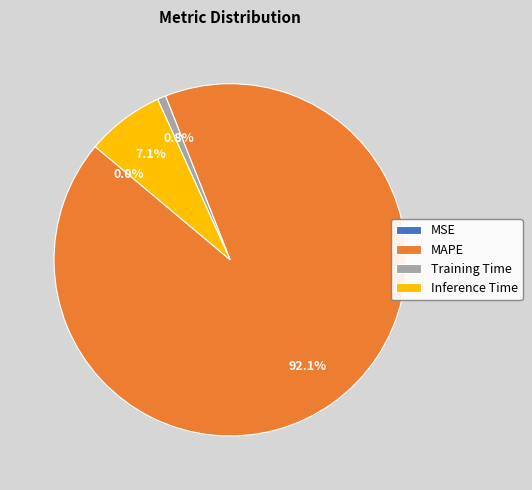

Is MAPE the majority of the pie?

Yes